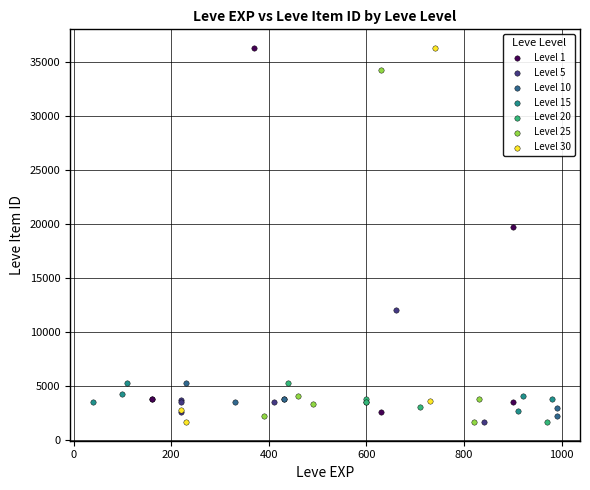

What are all the series names shown in the legend?

Level 1, Level 5, Level 10, Level 15, Level 20, Level 25, Level 30